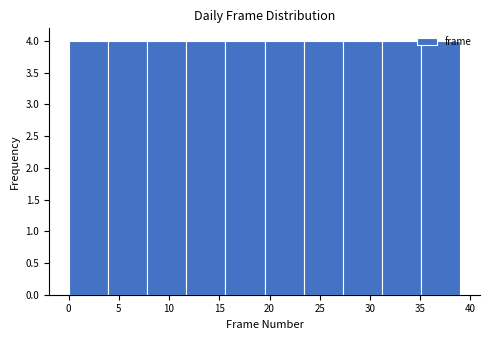

How tall is the bar that spans 35.1 to 39.0 on the x-axis? Neither the bar edges nor the heights are printed on the chart, so give them approximately, as read against the axes.

4